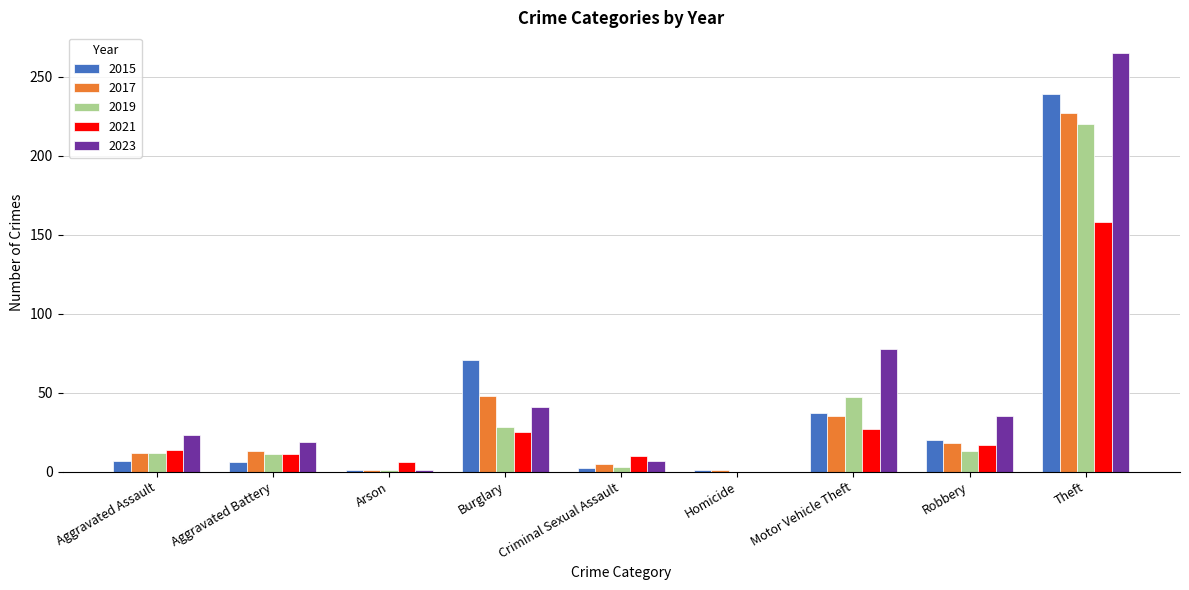

Is the value of 2019 at Homicide greater than the value of 2021 at Robbery?

No